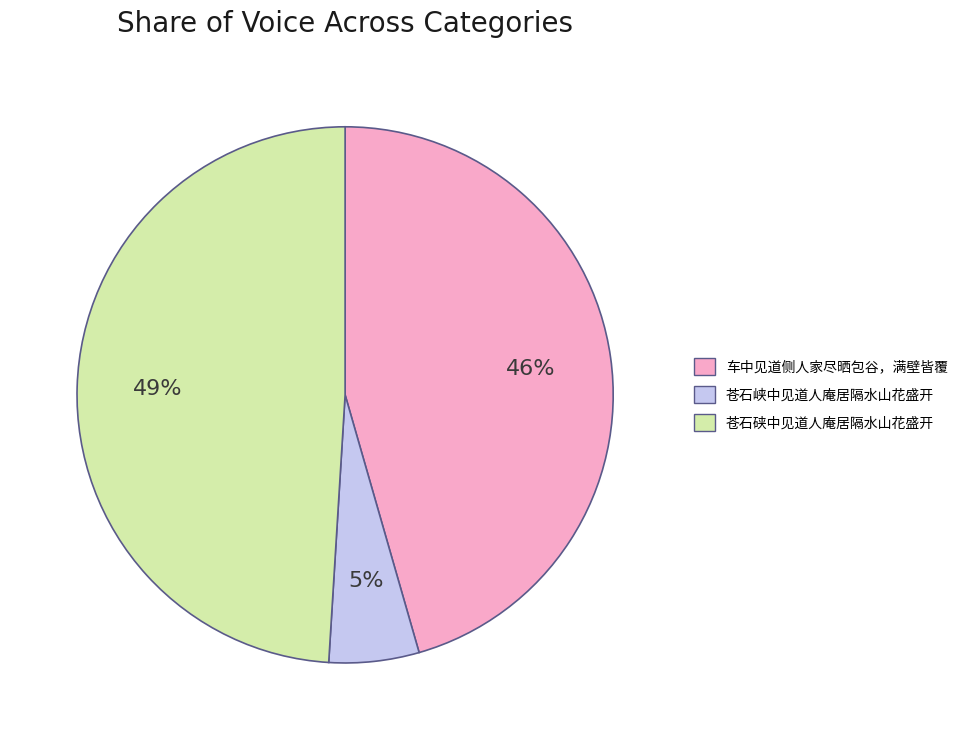

Is there any slice that represents more than half of the pie?

No